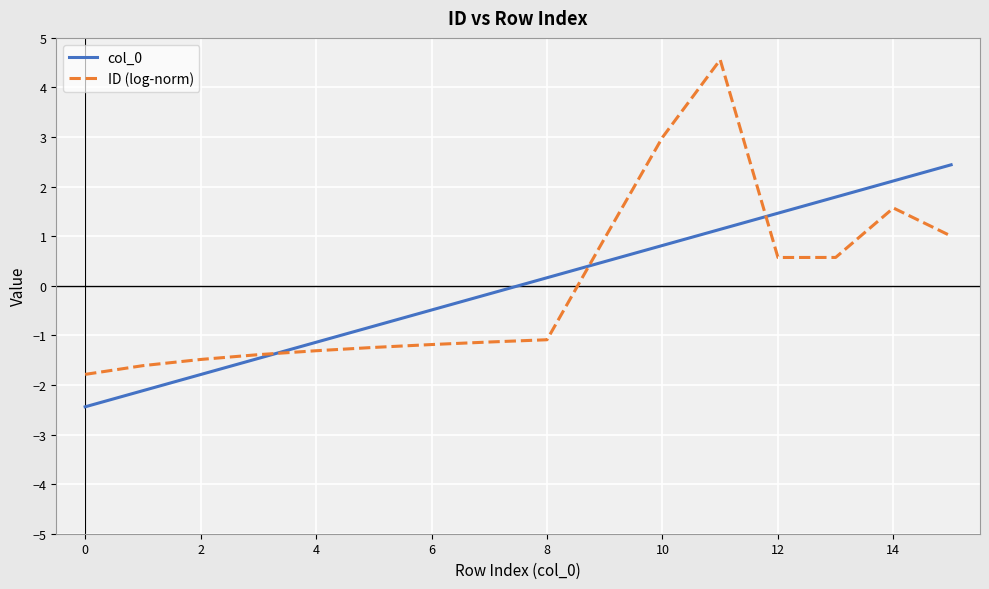

What is the maximum value for ID (log-norm)?

4.6